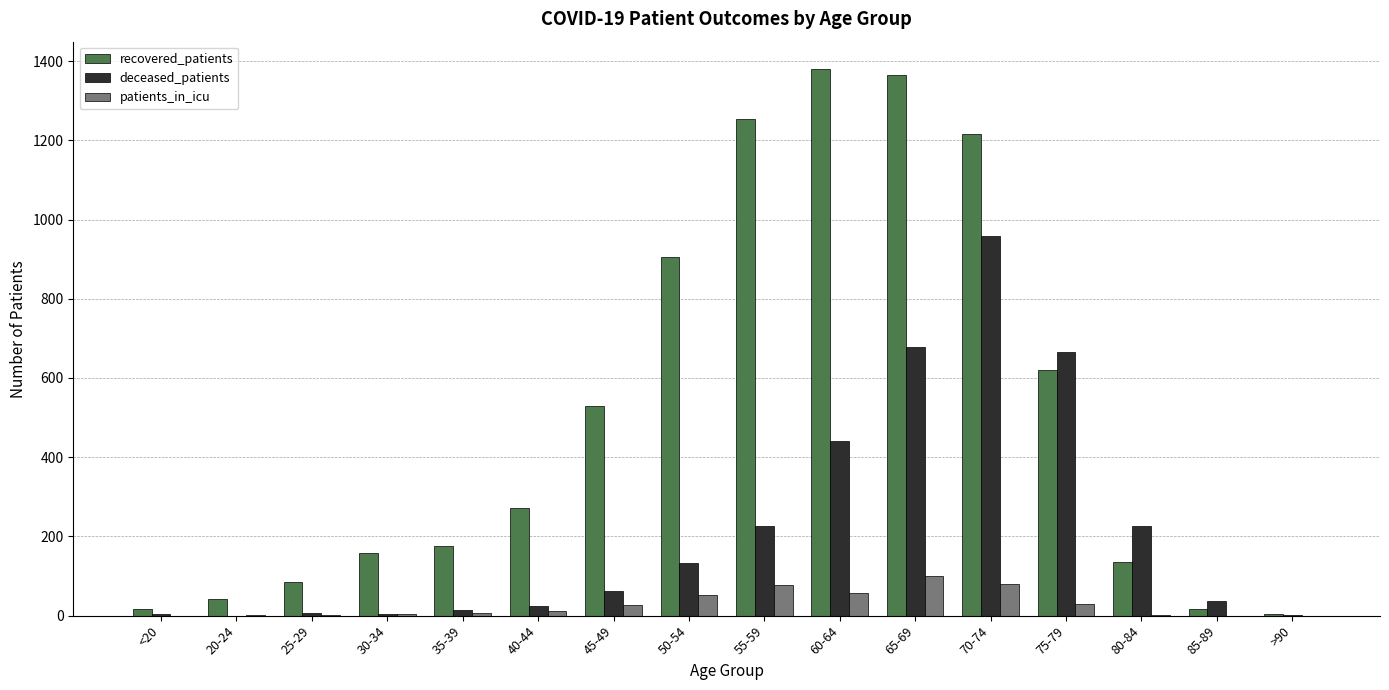

At which label is recovered_patients closest to 692?

75-79